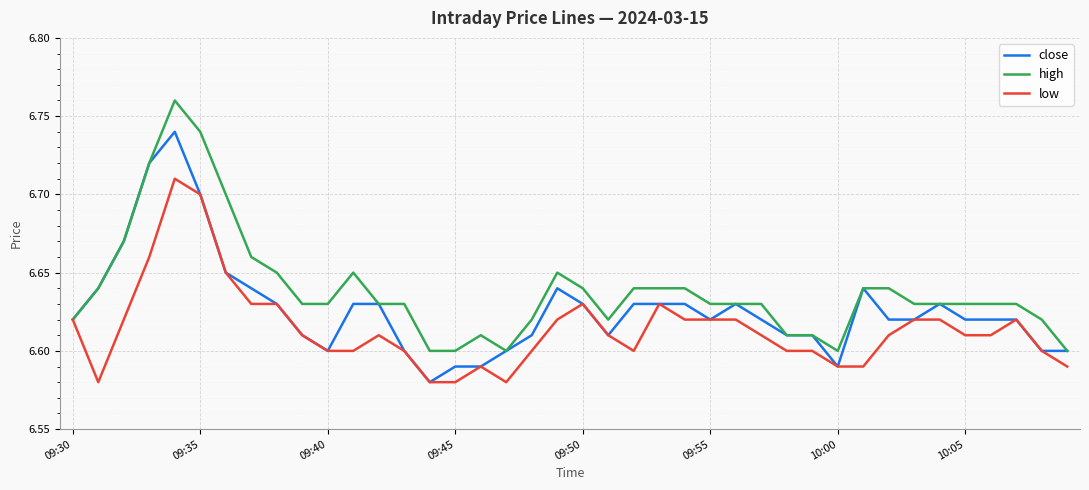

Rank the series by their average value, from highest to lowest.

high, close, low